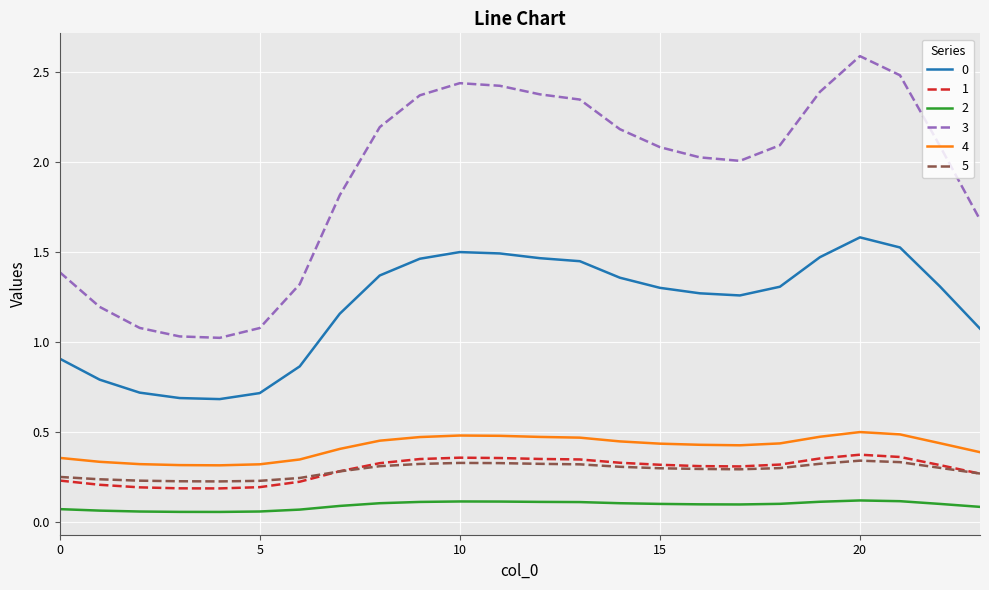

What is the greatest value displayed?

2.6